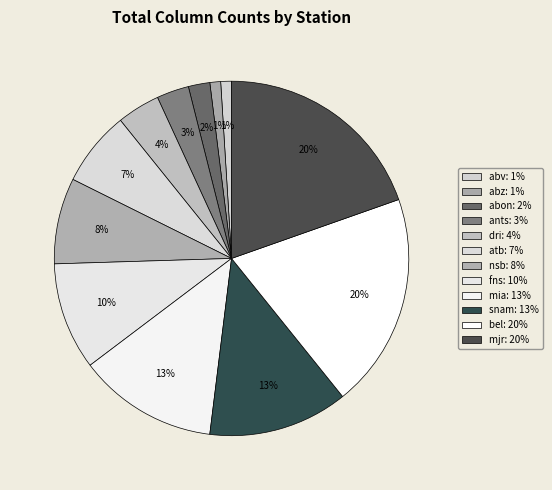

How many slices are in this pie chart?

12